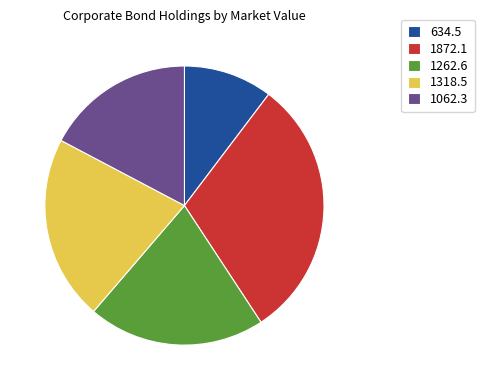

Which category has the smallest portion of the pie?

634.5